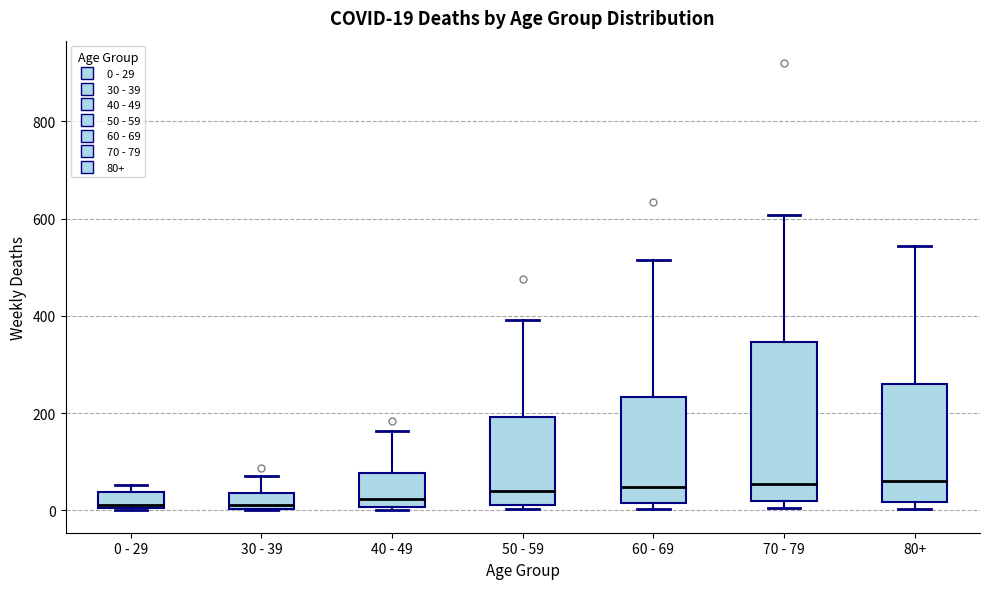

Which box is the tallest, from its lower edge to its upper edge?

70 - 79